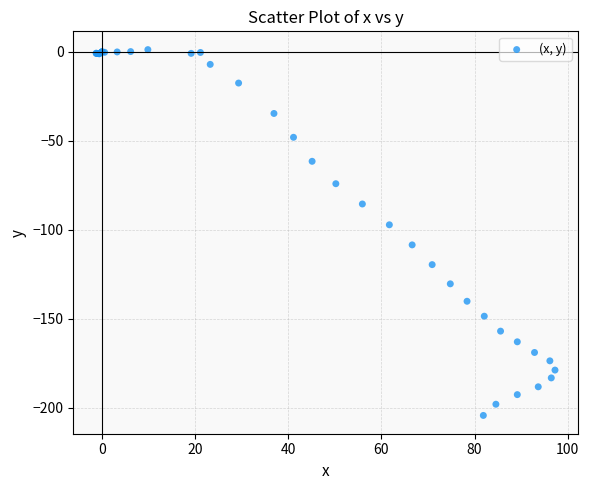

What Y value in the scatter plot is closest to -101?

-97.2